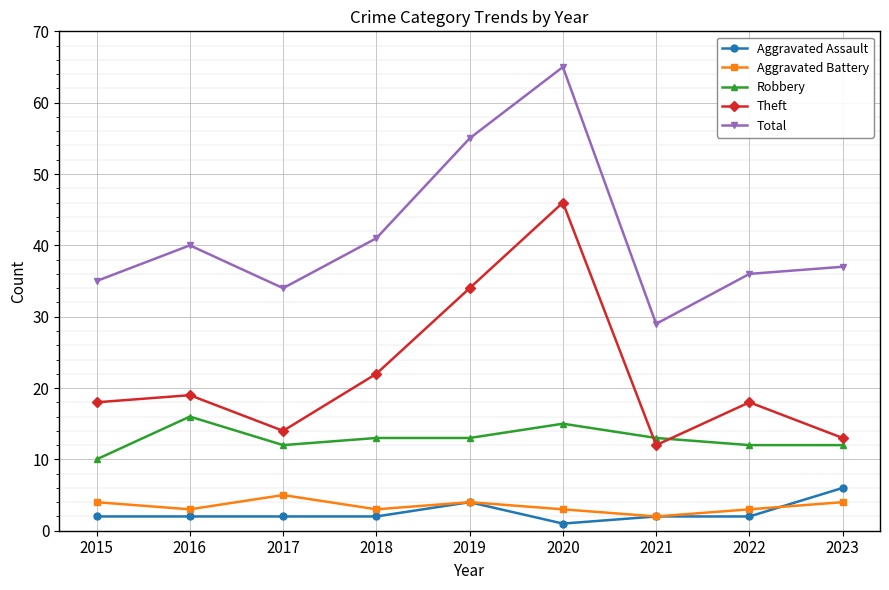

What is the value of the Total point at the 1st from the left?

35